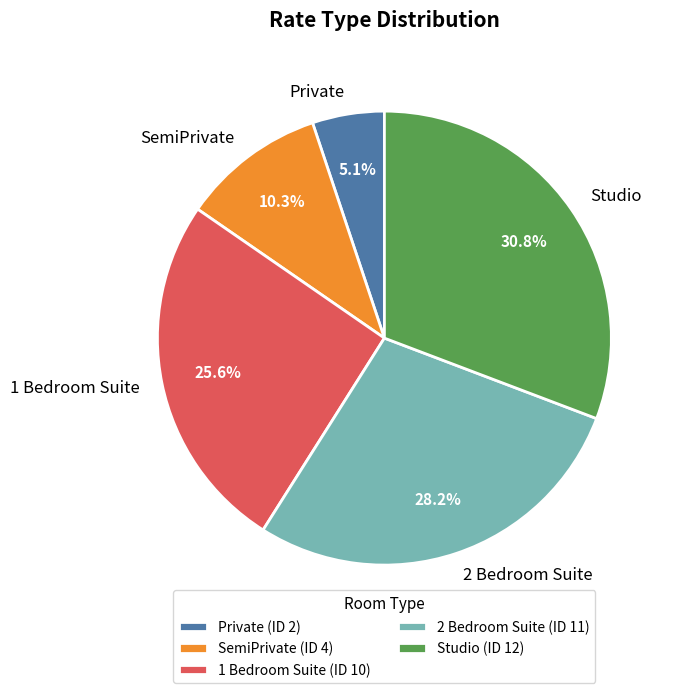

Between Private and 2 Bedroom Suite, which is larger?

2 Bedroom Suite